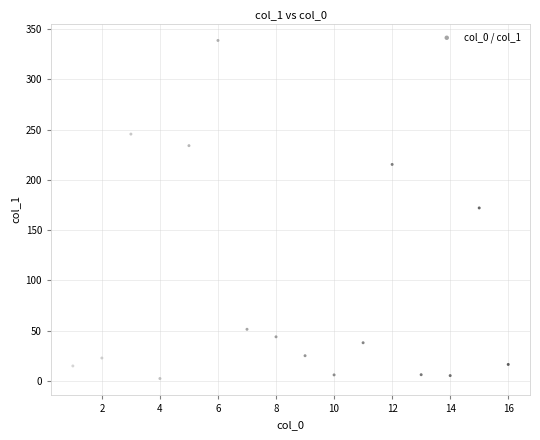

What is the range of X values (max minus min)?

15.0